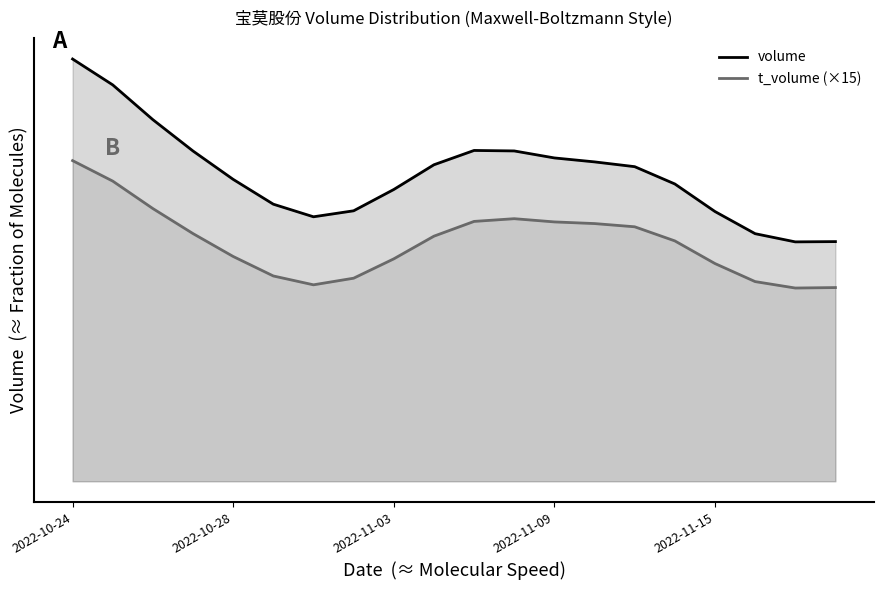

Where does the t_volume (×15) series first go above 89342?

2022-10-24